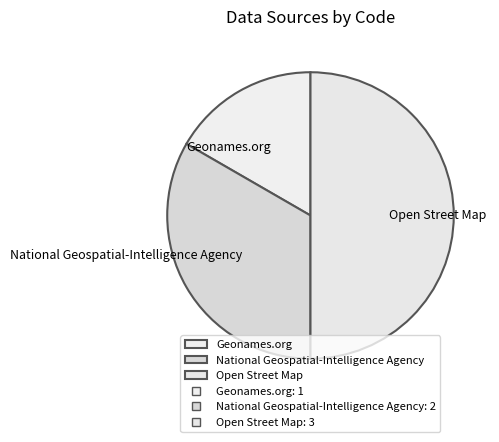

Do Open Street Map and Geonames.org together represent more than half of the pie?

Yes